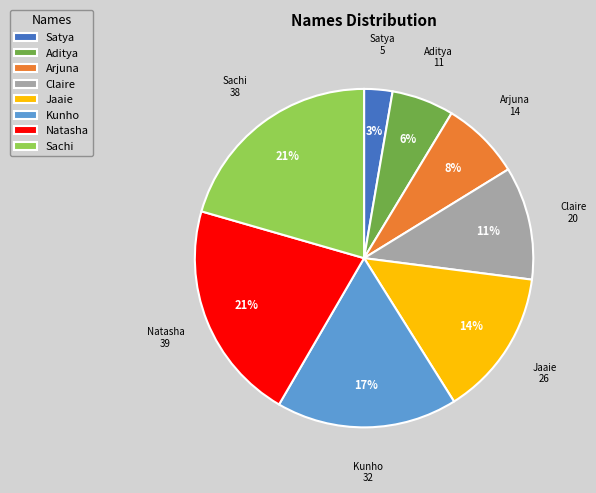

To the nearest percent, what is the difference between the Kunho and Aditya slice percentages?

11%